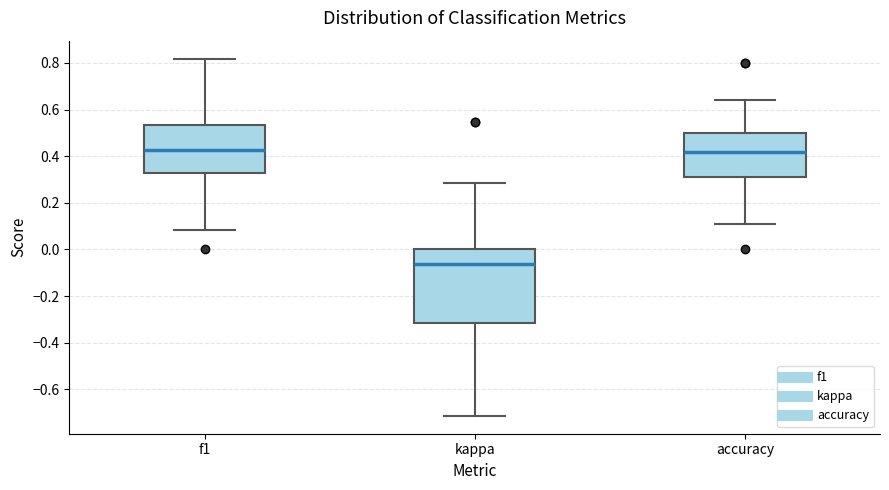

Which box is the tallest, from its lower edge to its upper edge?

kappa